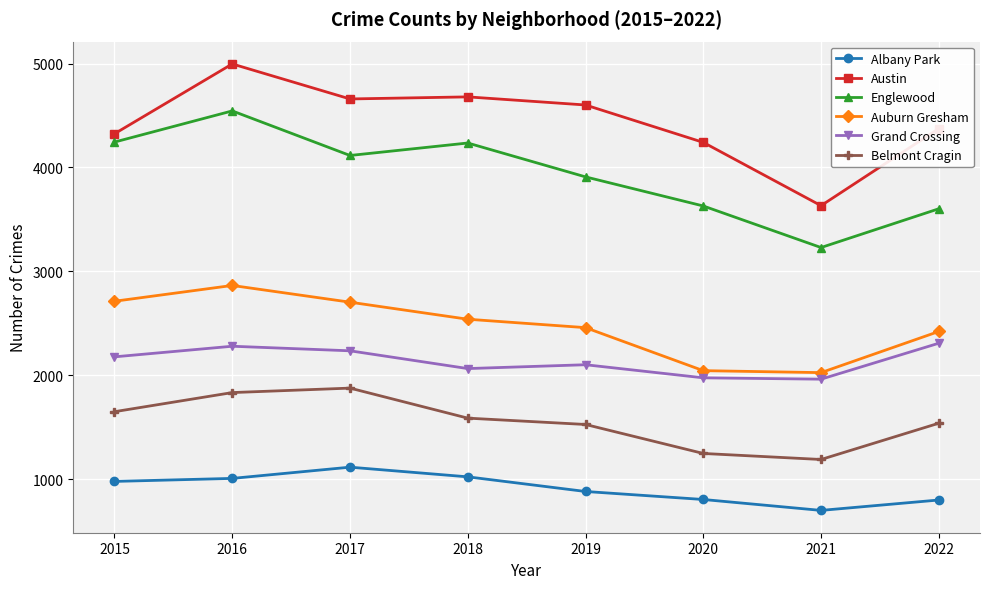

Rank the series by their maximum value, from highest to lowest.

Austin, Englewood, Auburn Gresham, Grand Crossing, Belmont Cragin, Albany Park